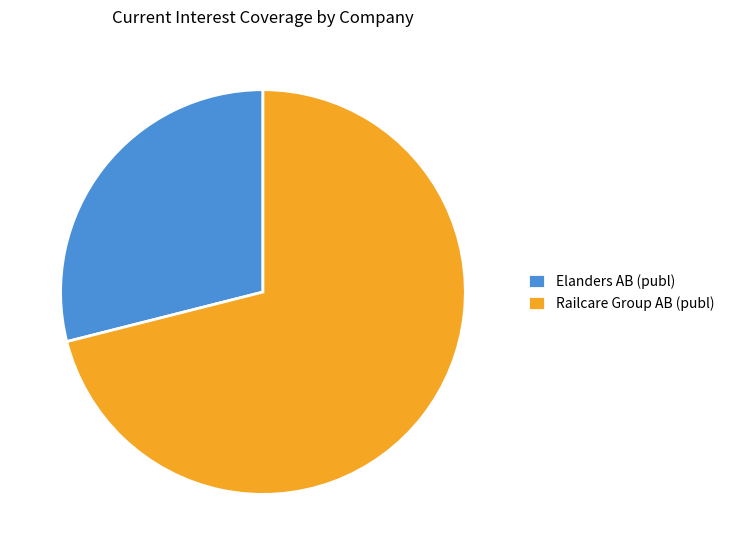

Which category has the biggest portion of the pie?

Railcare Group AB (publ)